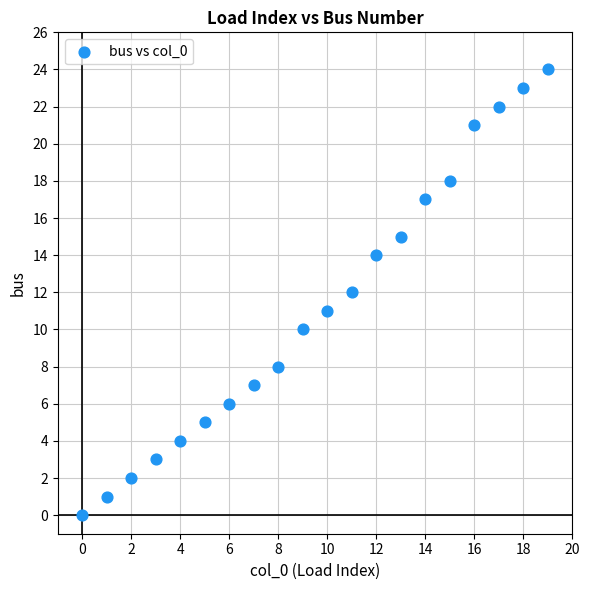

What is the range of Y values (max minus min)?

24